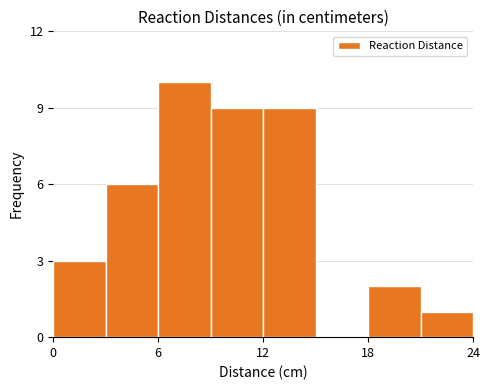

Around what value on the x-axis is the tallest bar? Give the approximate position of its centre, as read against the axis.

8